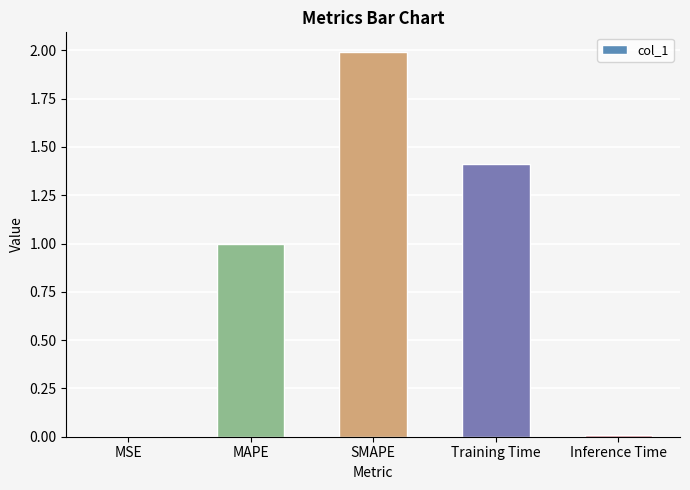

What is the greatest value displayed?

2.0